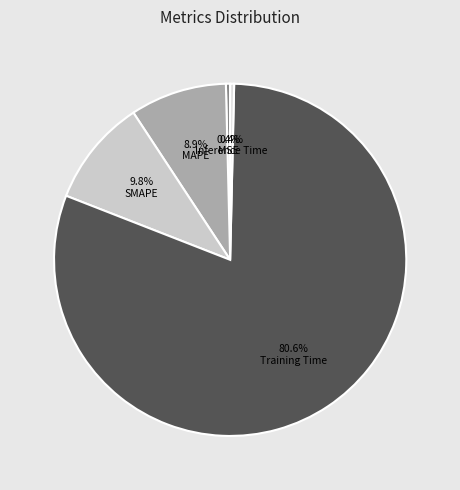

What portion of the pie excludes MAPE?

91.1%